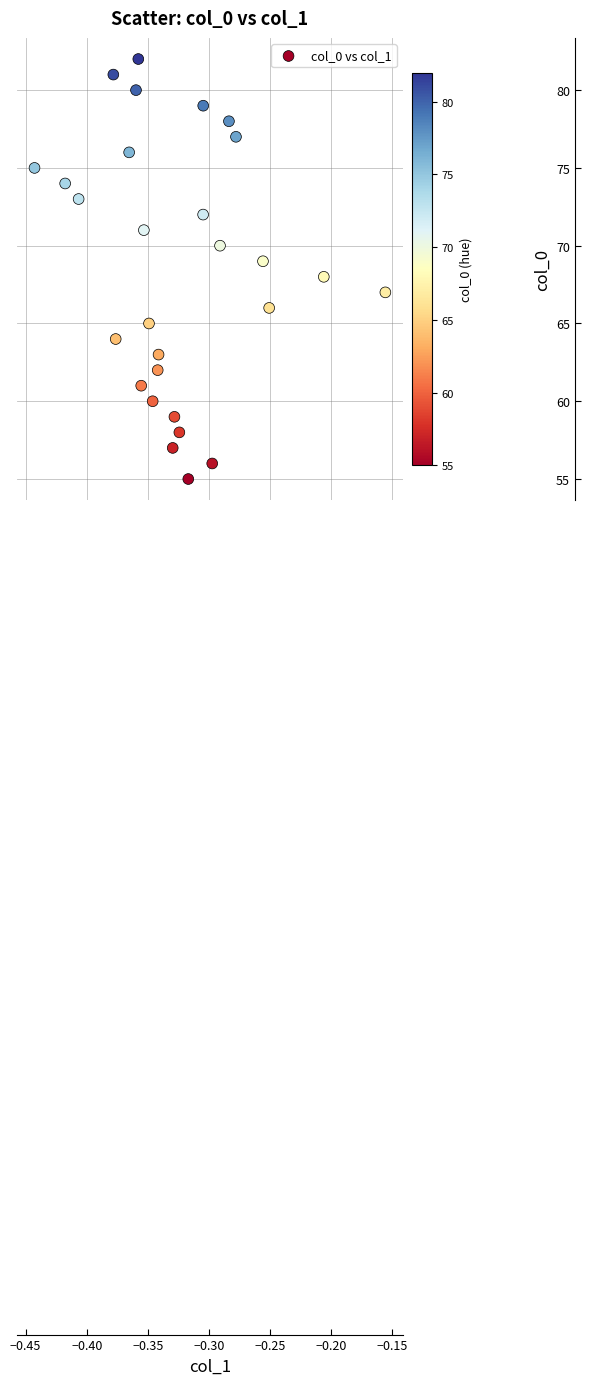

What is the range of Y values (max minus min)?

27